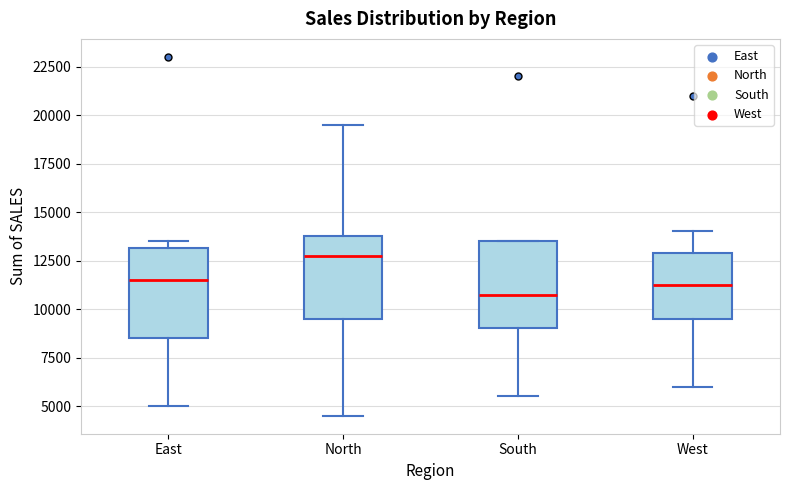

Reading left to right, read every box against the y-axis: the position of its median line, the range the box covers, and the ends of its whiskers. The values are not printed on the chart, so give them approximately, as read against the axis.

East: median 11500, box 8500 to 13000, whiskers 5000 to 13500
North: median 13000, box 9500 to 14000, whiskers 4500 to 19500
South: median 11000, box 9000 to 13500, whiskers 5500 to 13500
West: median 11500, box 9500 to 13000, whiskers 6000 to 14000